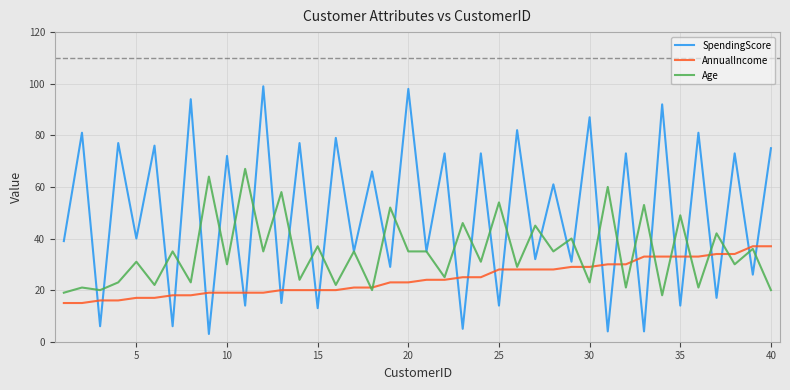

Which series has the widest spread of values?

SpendingScore